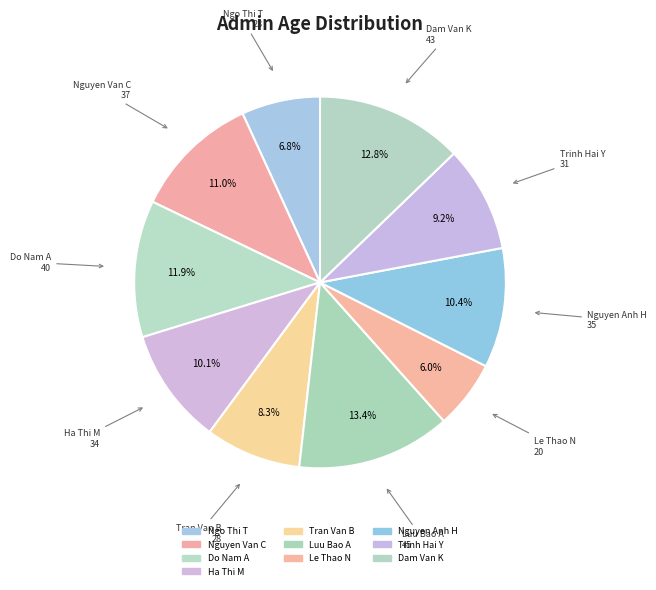

Count the number of slices in the pie.

10